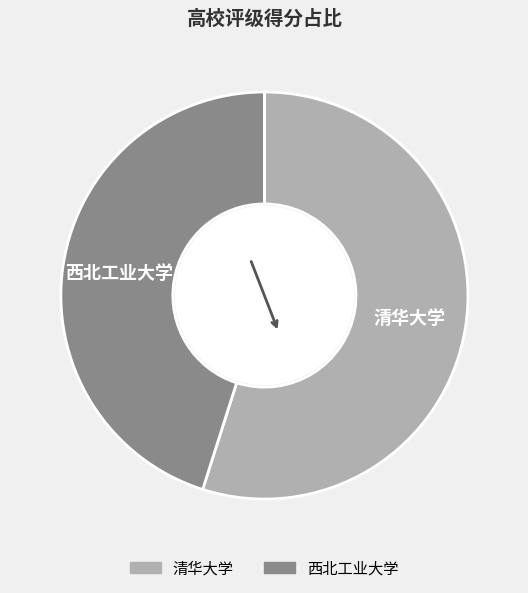

Does any single category account for the majority?

Yes